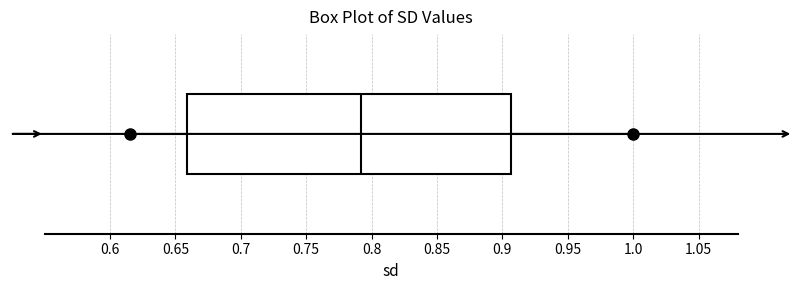

Transcribe this box plot: give where the median line is, the range the box spans, and where the two whiskers end, as read against the x-axis. The values are not printed on the chart, so give them approximately, as read against the axis.

median 0.790, box 0.660 to 0.905, whiskers 0.615 to 1.000